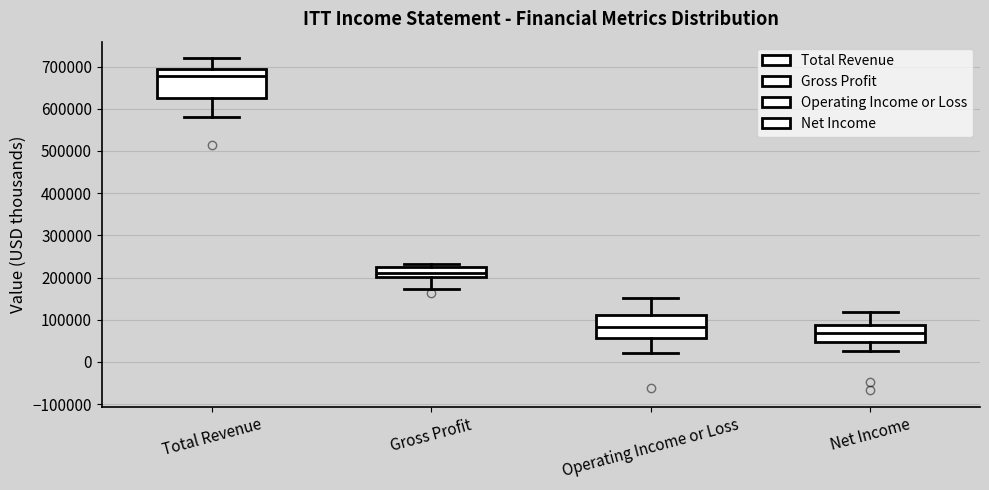

Reading left to right, read every box against the y-axis: the position of its median line, the range the box covers, and the ends of its whiskers. The values are not printed on the chart, so give them approximately, as read against the axis.

Total Revenue: median 680000, box 630000 to 700000, whiskers 580000 to 720000
Gross Profit: median 210000, box 200000 to 230000, whiskers 170000 to 230000 (just above the box's upper edge)
Operating Income or Loss: median 80000, box 60000 to 110000, whiskers 20000 to 150000
Net Income: median 70000, box 50000 to 90000, whiskers 30000 to 120000